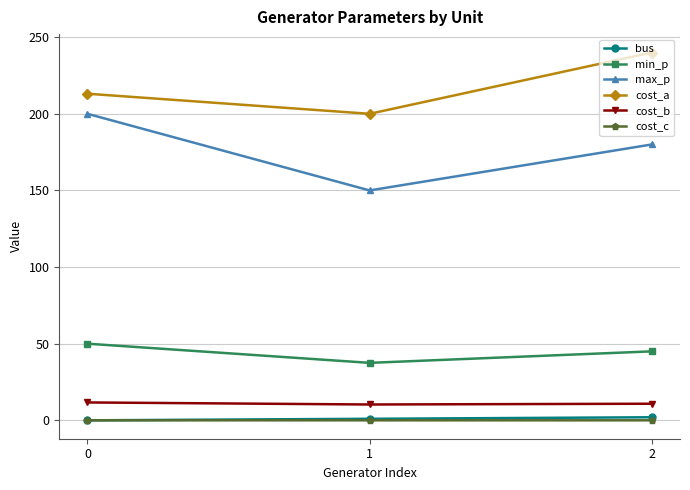

The value of cost_b at 1 is 10.3. True or false?

True